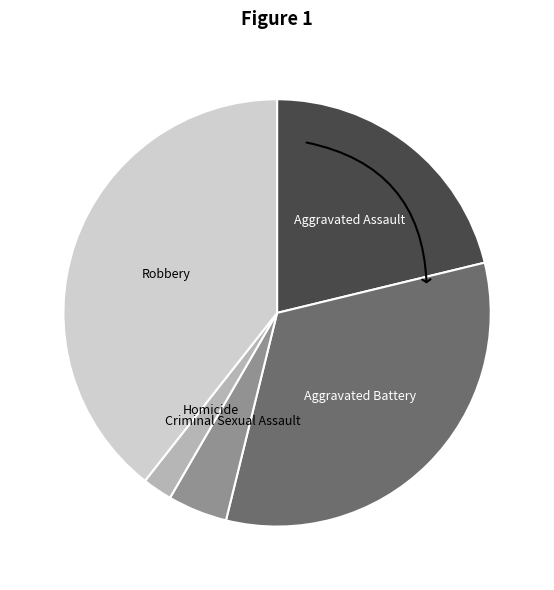

Is Homicide the majority of the pie?

No